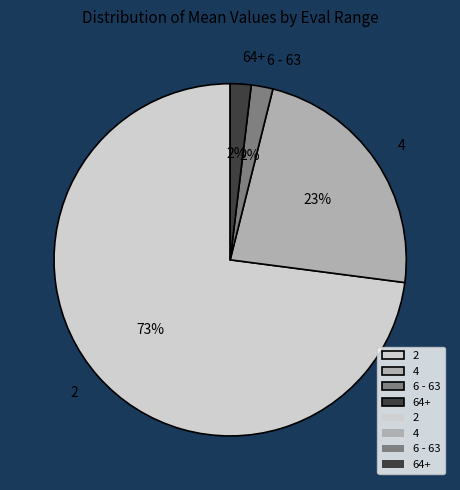

To the nearest percent, what portion does 64+ represent?

2%